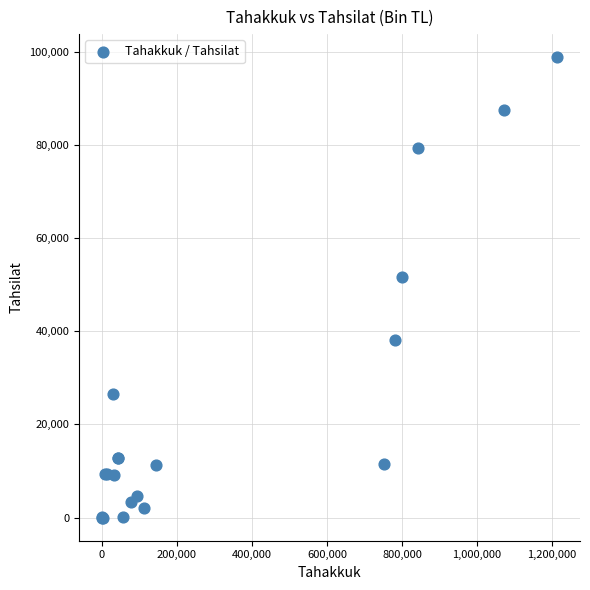

What Y value in the scatter plot is closest to 49407?

51544